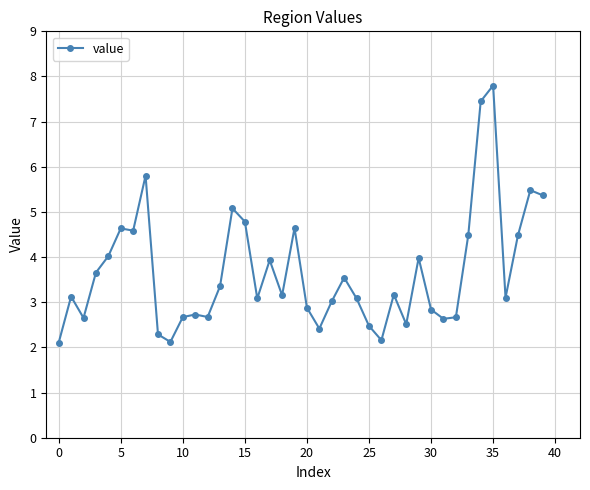

True or false: there are more than 1 points higher than both neighbors.

True